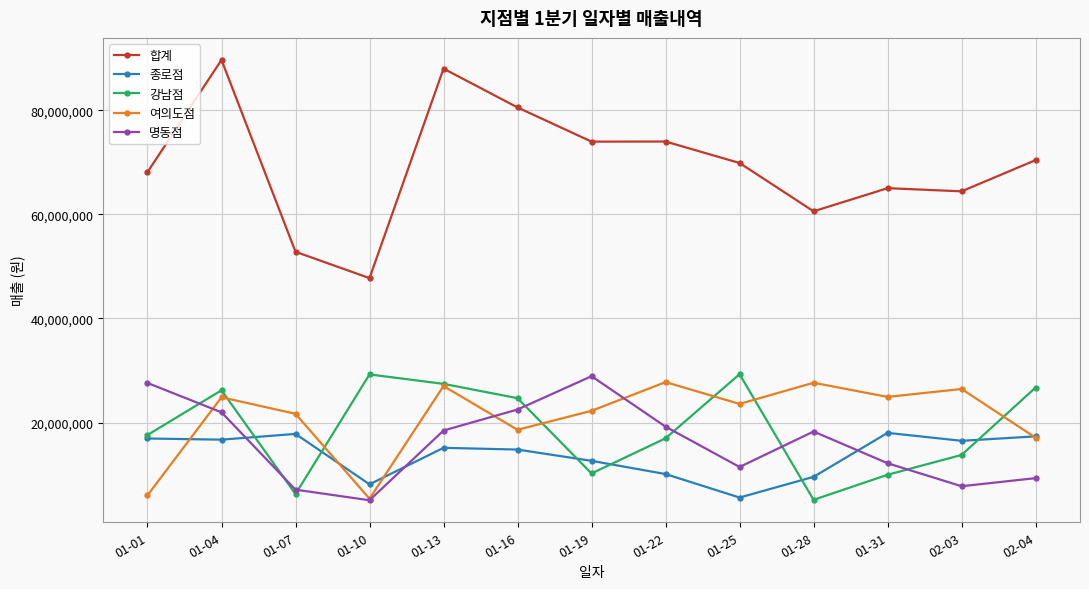

Does the chart display data point markers on the line(s)?

Yes